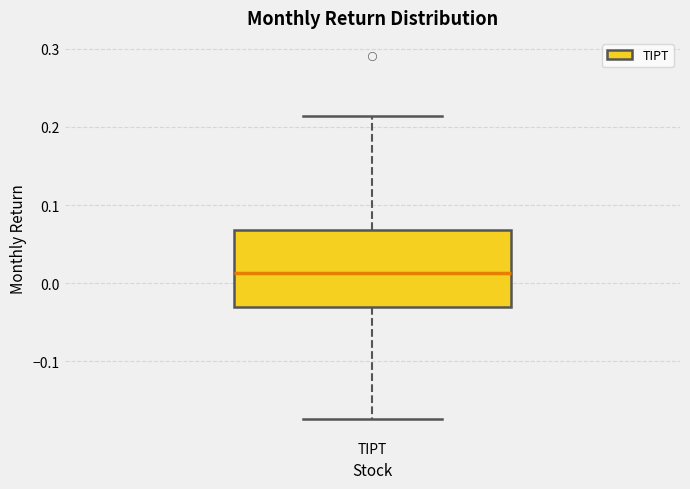

Where is the upper edge of the box for TIPT on the y-axis? The values are not printed on the chart, so give them approximately, as read against the axis.

0.07